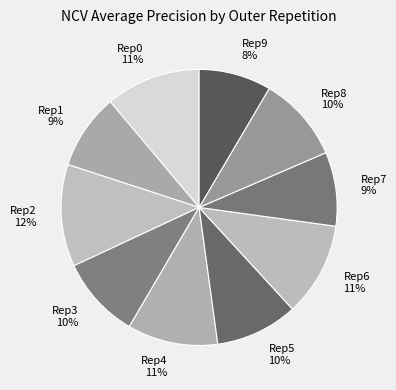

To the nearest percent, what is the average slice percentage?

10%